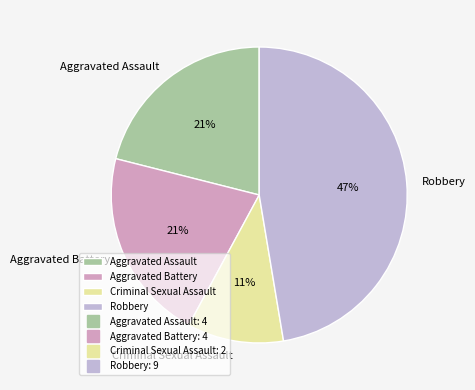

To the nearest percent, what is the average slice percentage?

25%